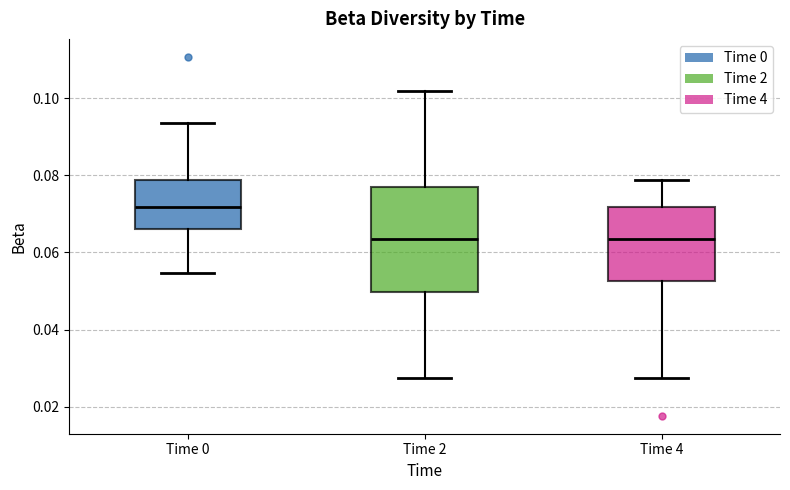

Which box has the highest median line?

Time 0